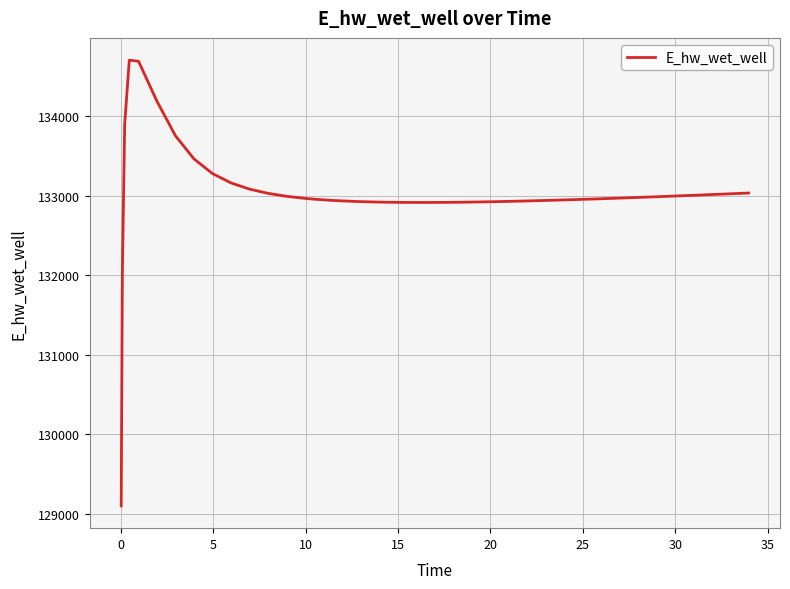

How many lines are shown in the chart?

1